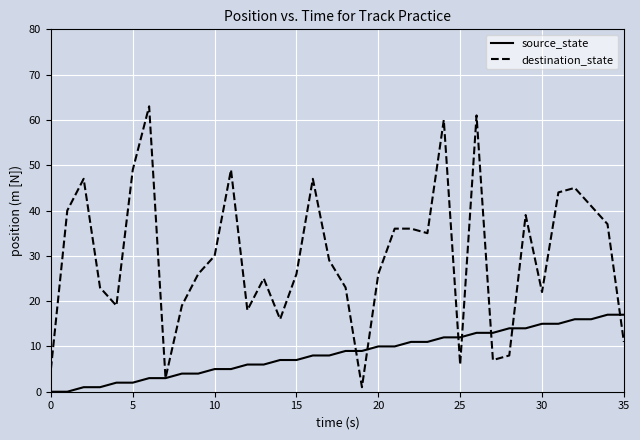

Reading left to right, transcribe all the data shown in this chart.

source_state: 0	0	1	1	2	2	3	3	4	4	5	5	6	6	7	7	8	8	9	9	10	10	11	11	12	12	13	13	14	14	15	15	16	16	17	17
destination_state: 5	40	47	23	19	49	63	3	19	26	30	49	18	25	16	26	47	29	23	1	26	36	36	35	60	6	61	7	8	39	22	44	45	41	37	11